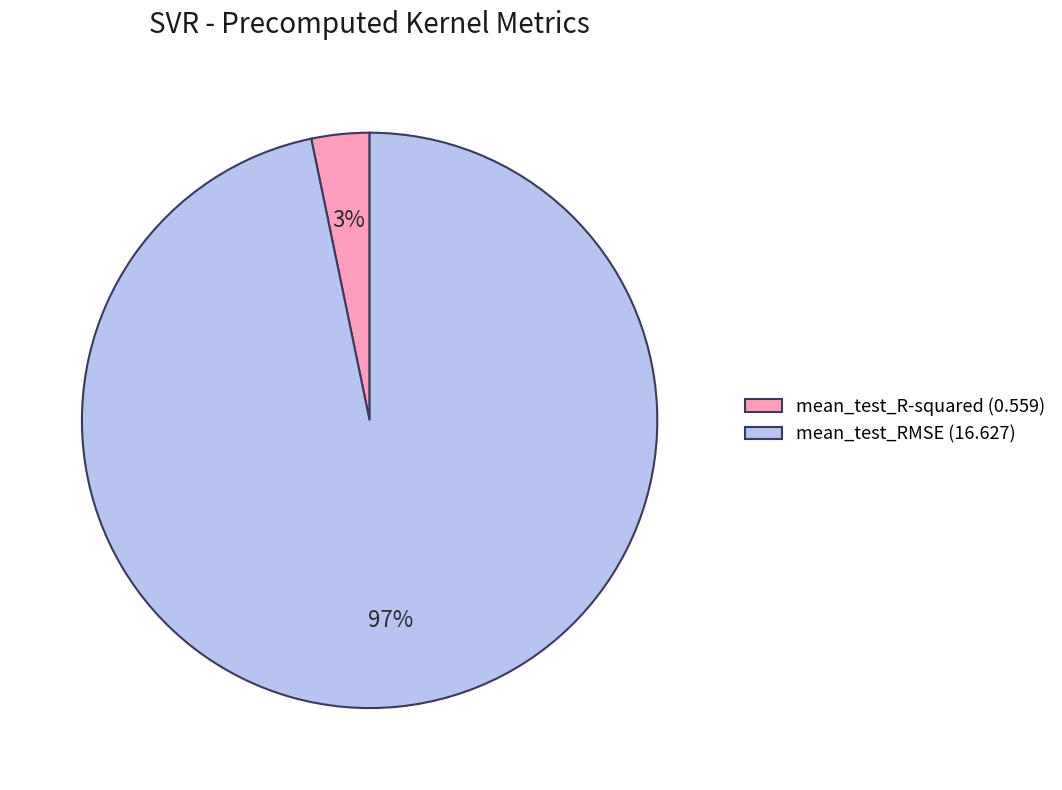

Do mean_test_R-squared (0.559) and mean_test_RMSE (16.627) together represent more than half of the pie?

Yes